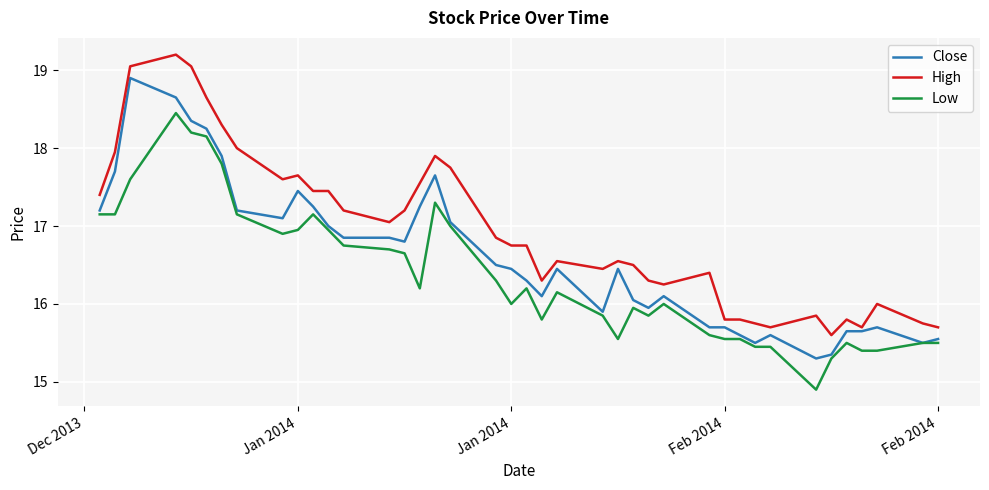

Which series has the largest total across all categories?

High